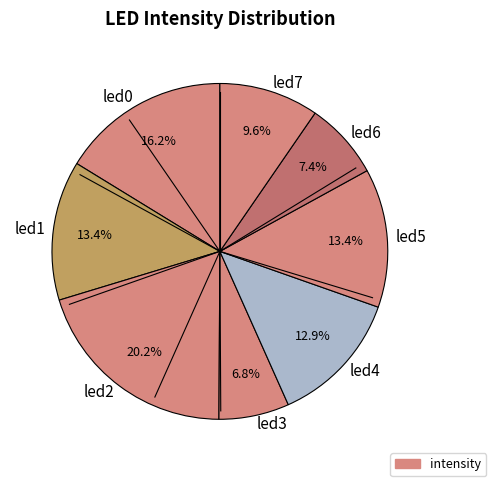

Is led0 the majority of the pie?

No